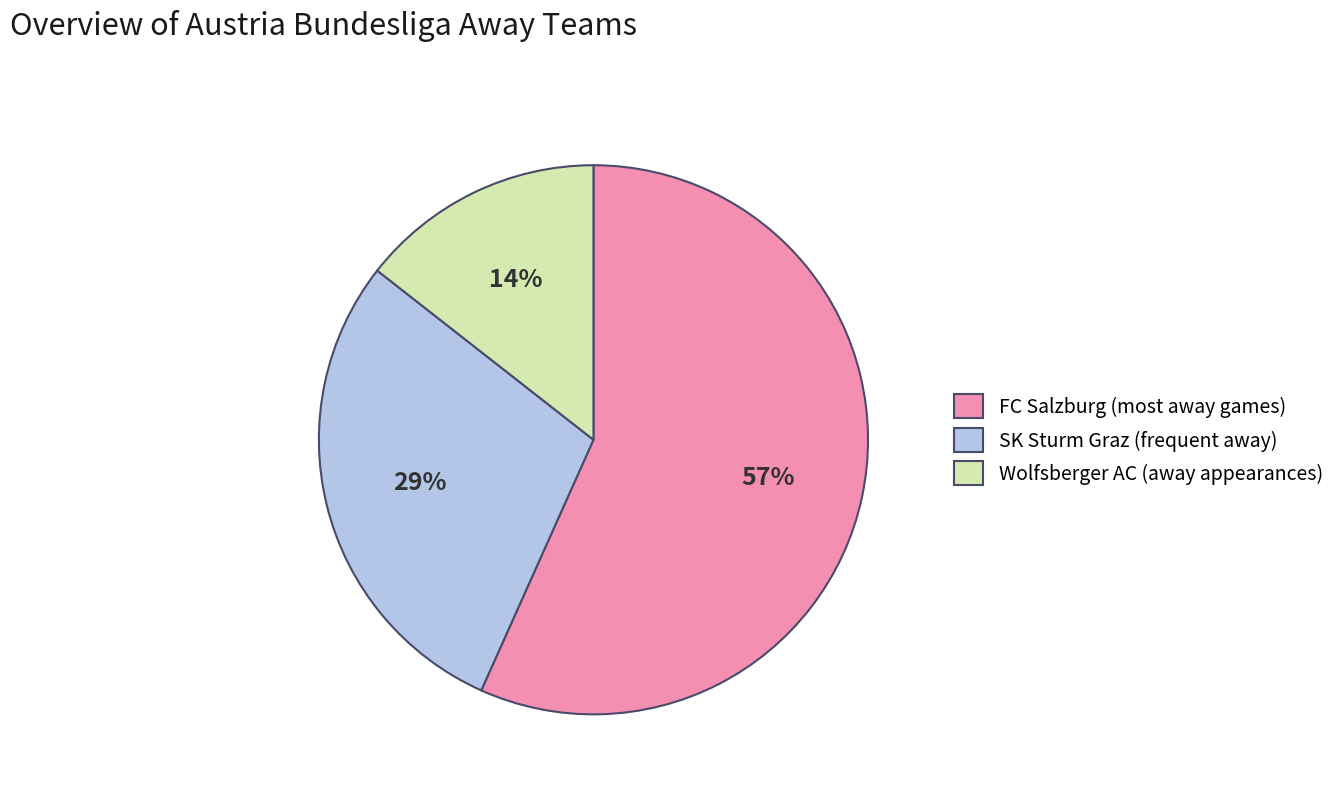

To the nearest percent, what is the average slice percentage?

33%